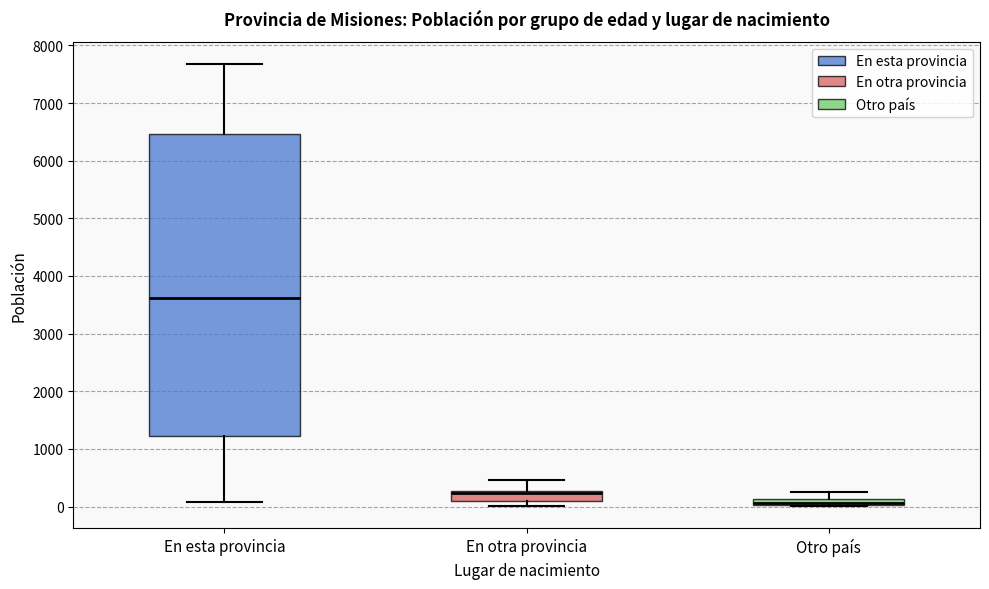

Comparing the boxes themselves (not the whiskers), which one is the tallest?

En esta provincia